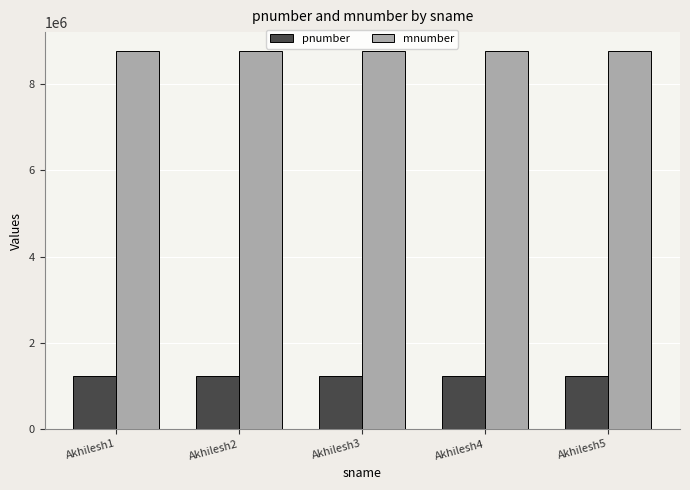

At how many categories does at least one series exceed 4661157?

5